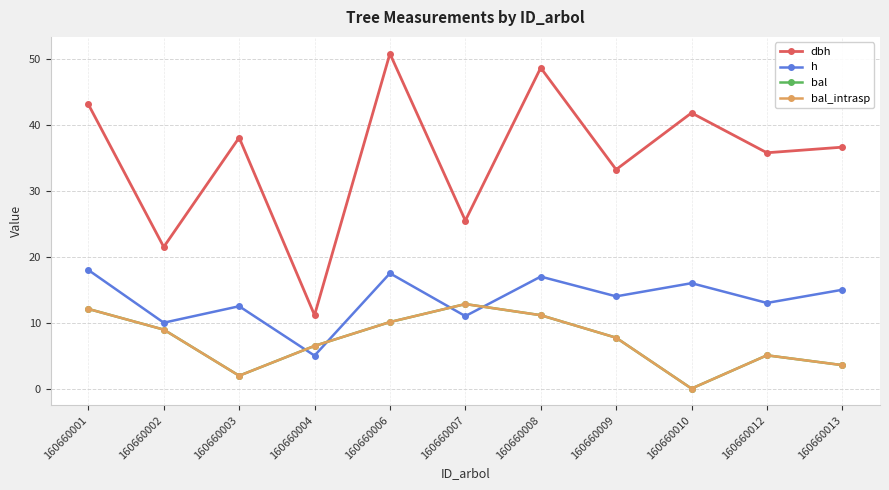

Is it true that dbh equals 23.6 at 160660003?

False